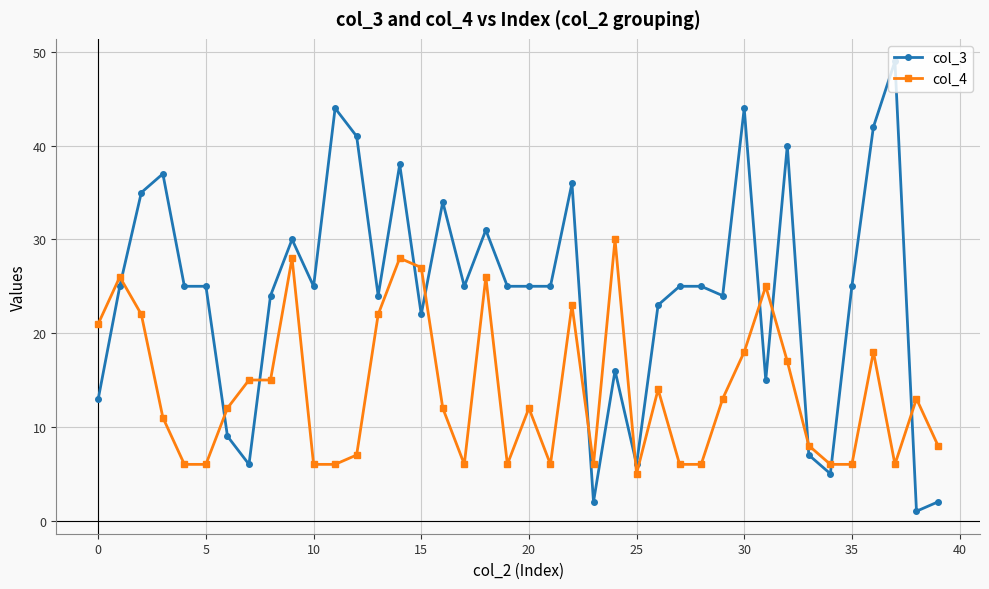

At how many categories does at least one series exceed 33?

11